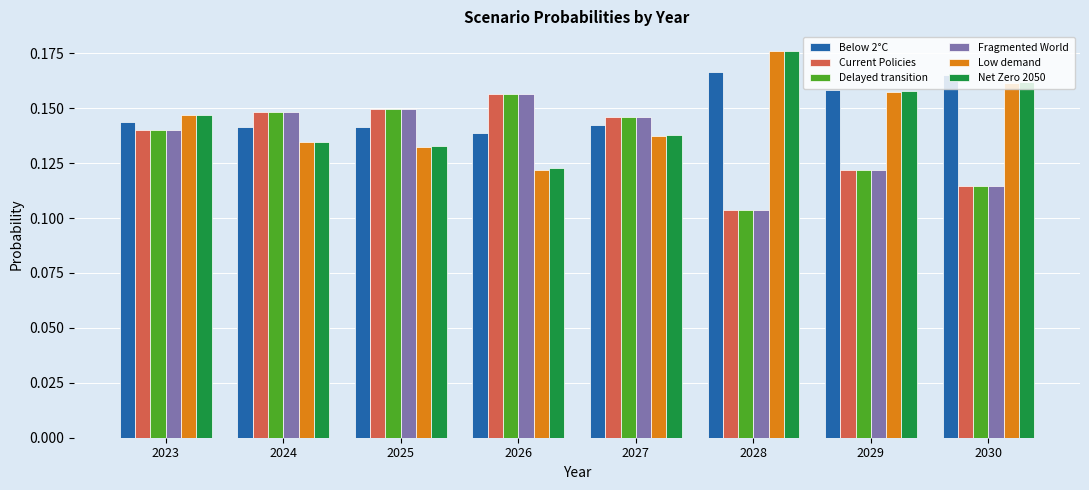

Which label corresponds to the largest value in the chart?

2028